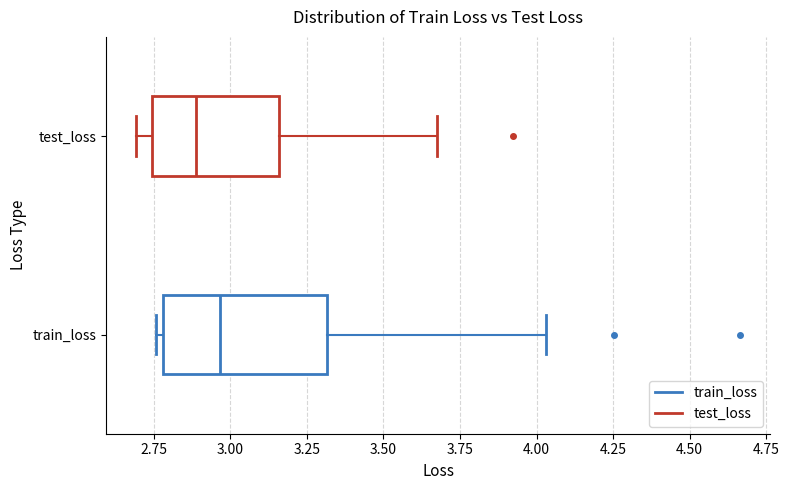

Reading bottom to top, transcribe this box plot: for each box, give where its median line is, the range the box spans, and where its two whiskers end, as read against the x-axis. The values are not printed on the chart, so give them approximately, as read against the axis.

train_loss: median 2.95, box 2.80 to 3.30, whiskers 2.75 to 4.05
test_loss: median 2.90, box 2.75 to 3.15, whiskers 2.70 to 3.70